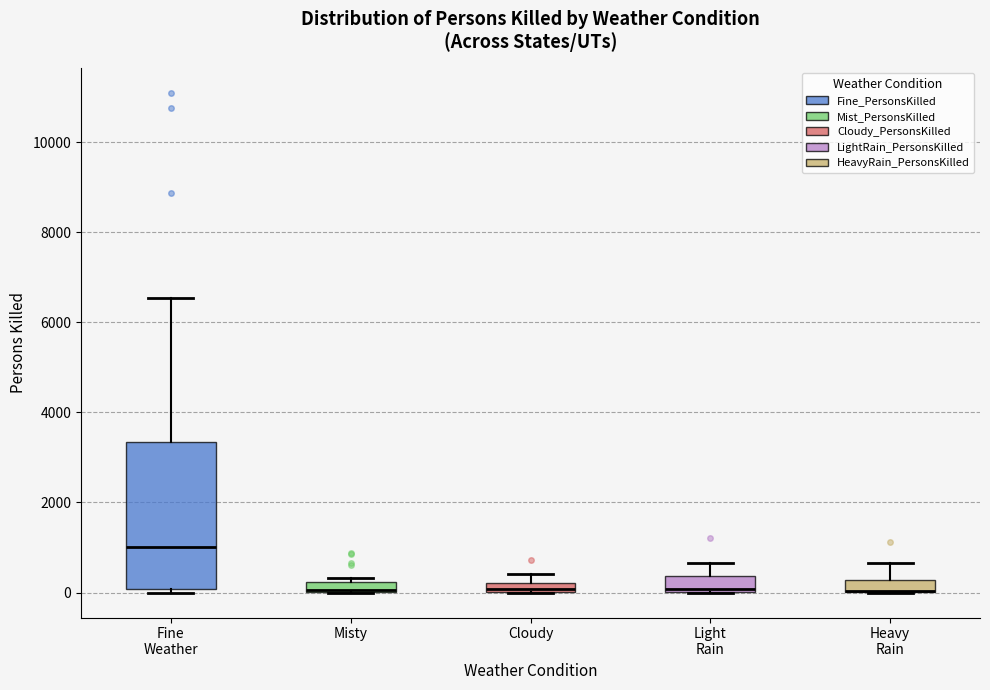

Comparing the boxes themselves (not the whiskers), which one is the tallest?

Fine Weather